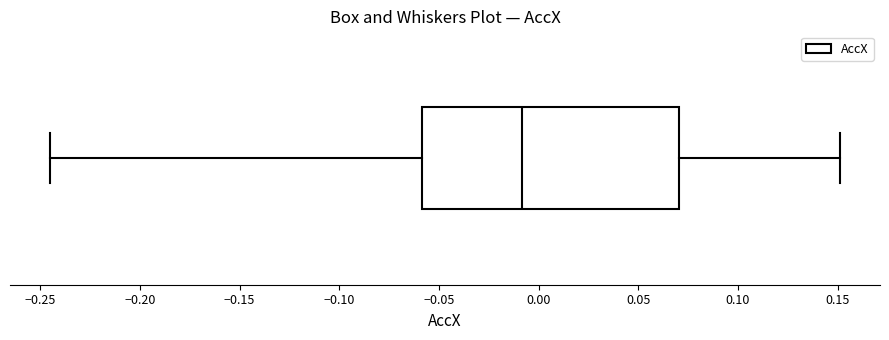

Read this box plot against the x-axis: the position of the median line, the range covered by the box, and the ends of both whiskers. The values are not printed on the chart, so give them approximately, as read against the axis.

median -0.010, box -0.060 to 0.070, whiskers -0.245 to 0.150